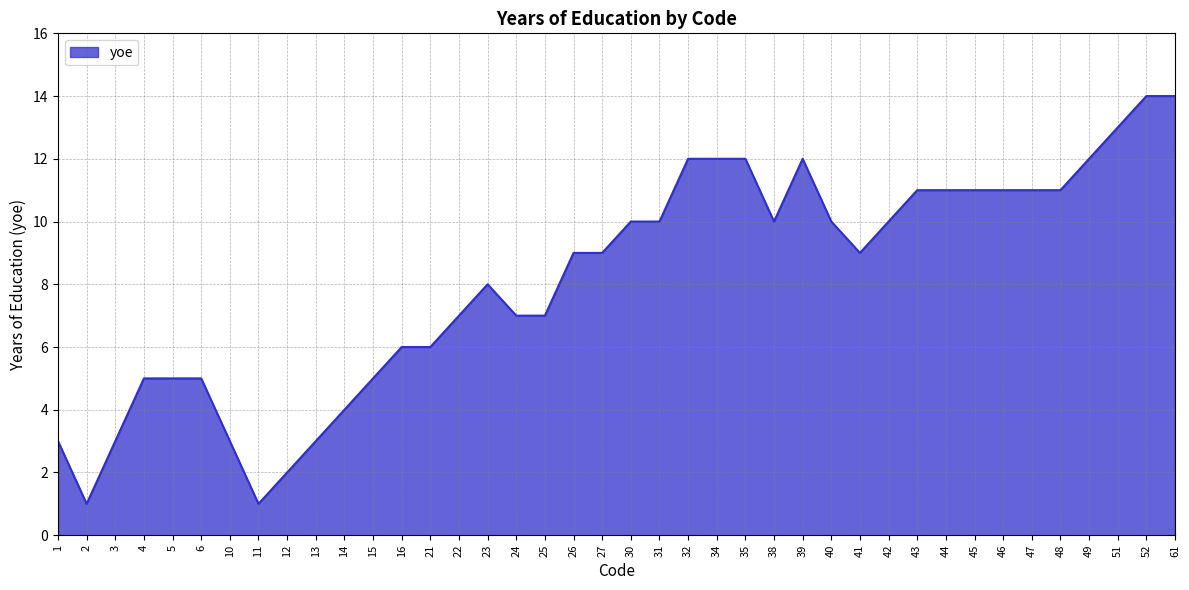

What is the difference between the maximum and minimum values?

13